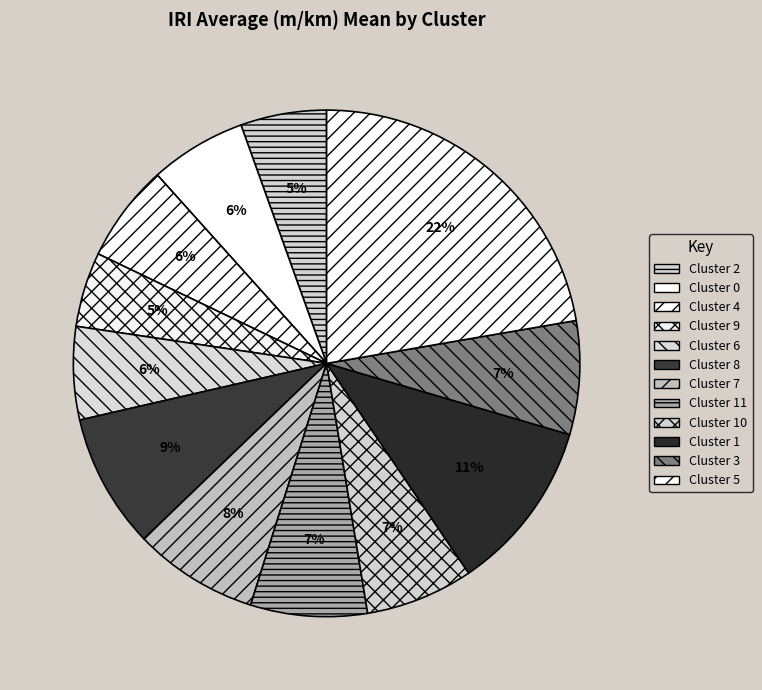

To the nearest percent, what percentage of the pie is Cluster 7?

8%